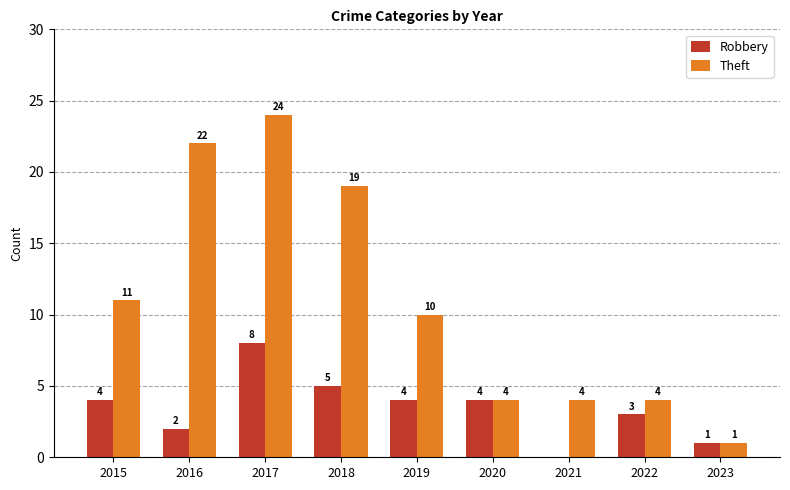

Which series has the largest range (max minus min)?

Theft